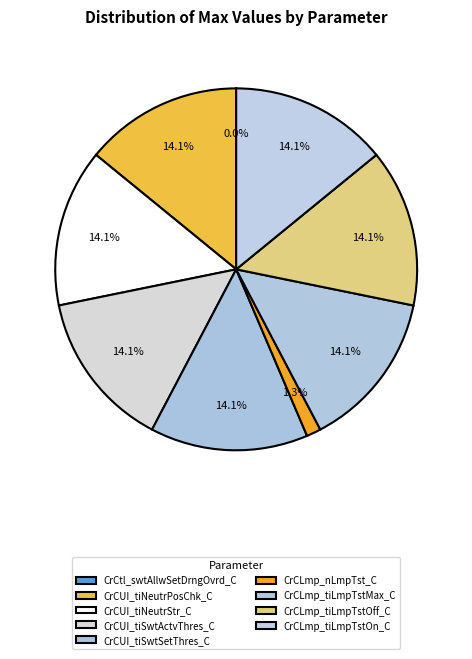

What percentage do CrCUI_tiSwtActvThres_C and CrCLmp_tiLmpTstOn_C together represent?

28.2%